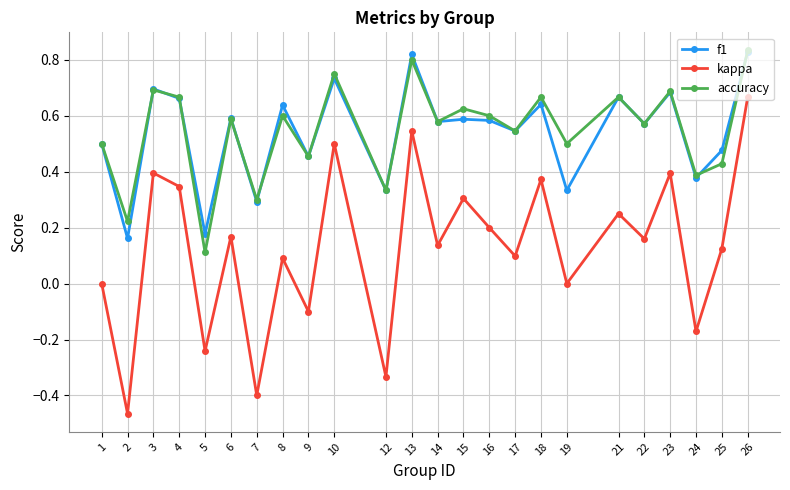

At how many categories does at least one series exceed 0?

24